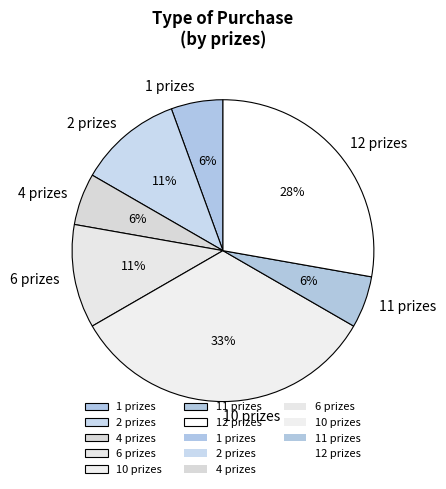

Count the number of slices in the pie.

7